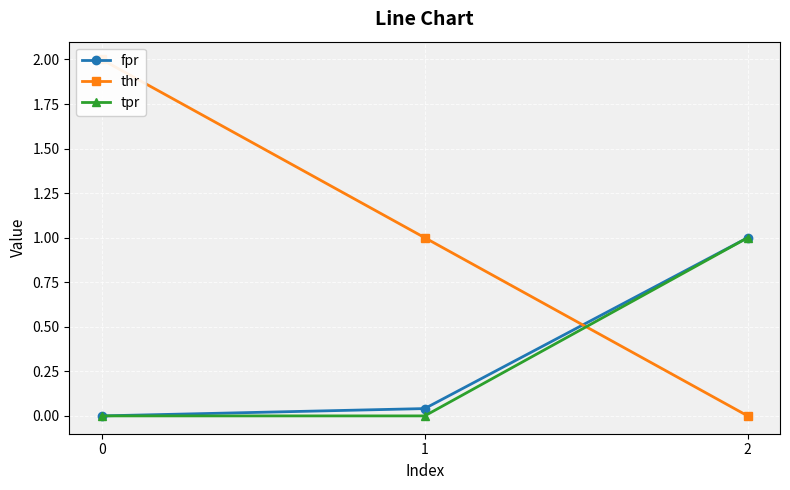

Is it true that thr equals 2.0 at 0?

True